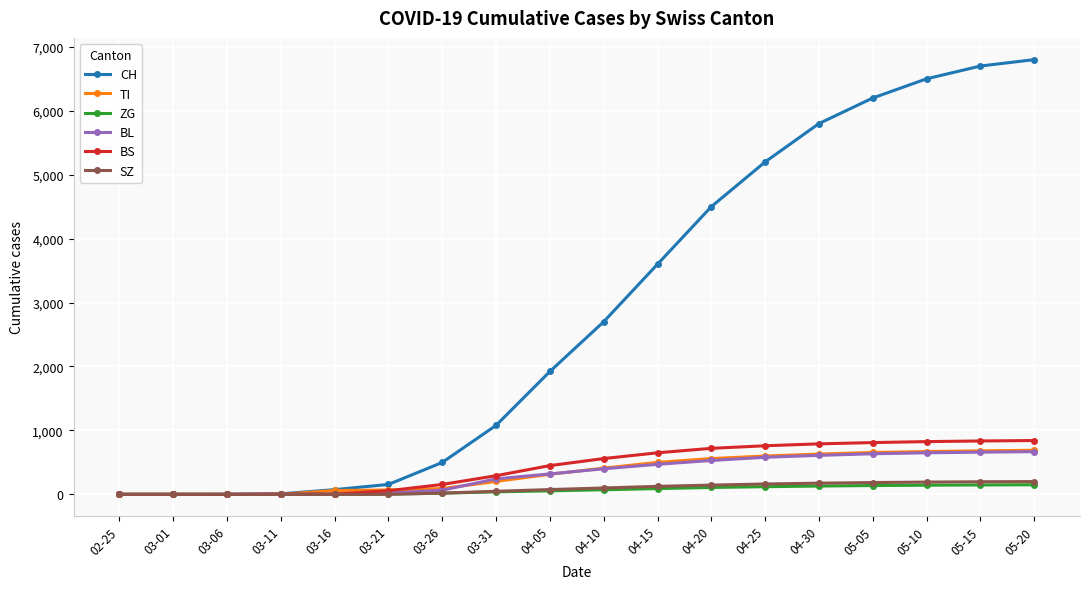

Between 03-11 and 04-15, which series saw the biggest shift?

CH